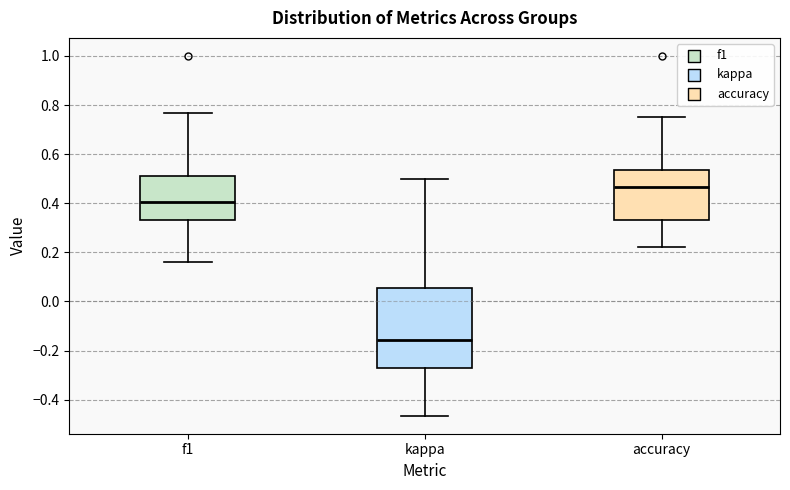

Which box is the tallest, from its lower edge to its upper edge?

kappa